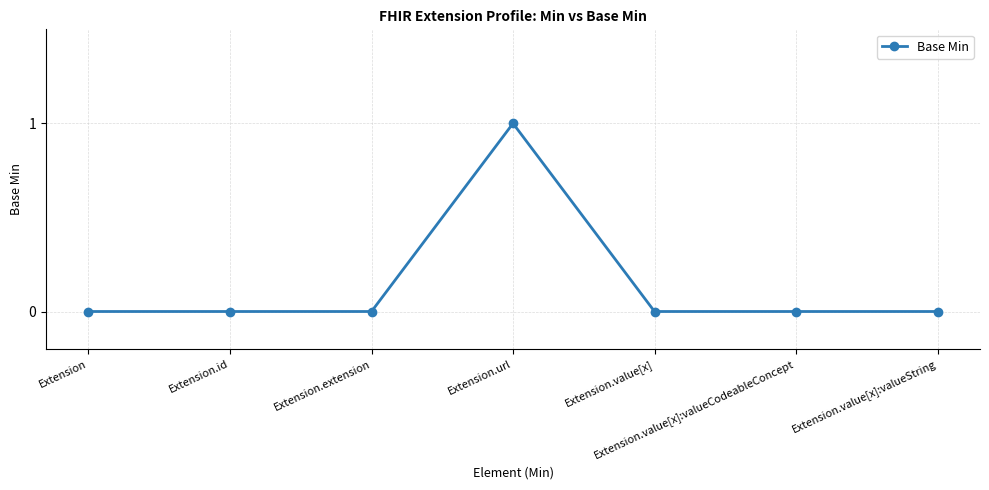

How many distinct data groups are displayed?

1